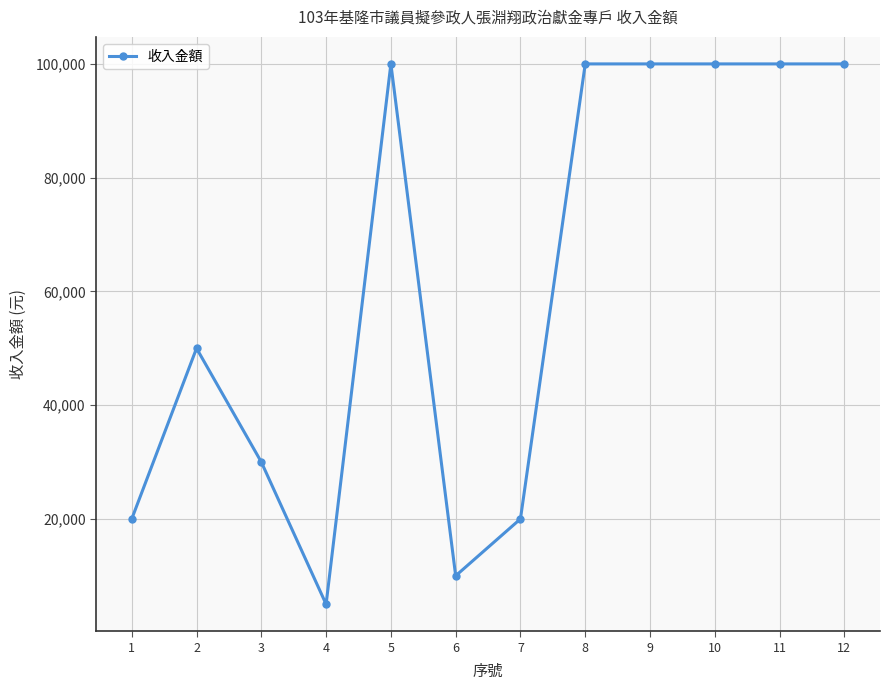

What is the minimum value shown in the chart?

5000